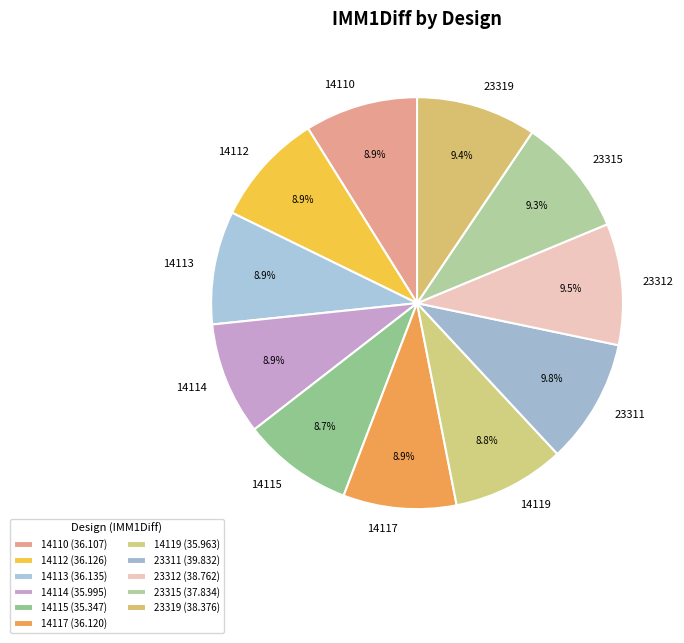

Is 14114 the majority of the pie?

No